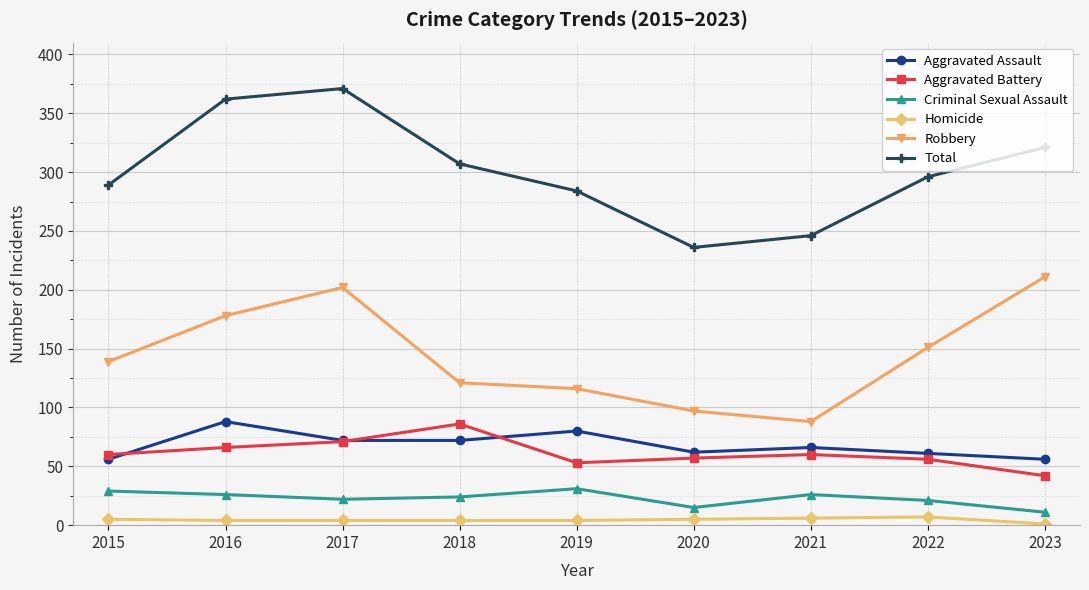

What is the sum of all Aggravated Battery values?

551